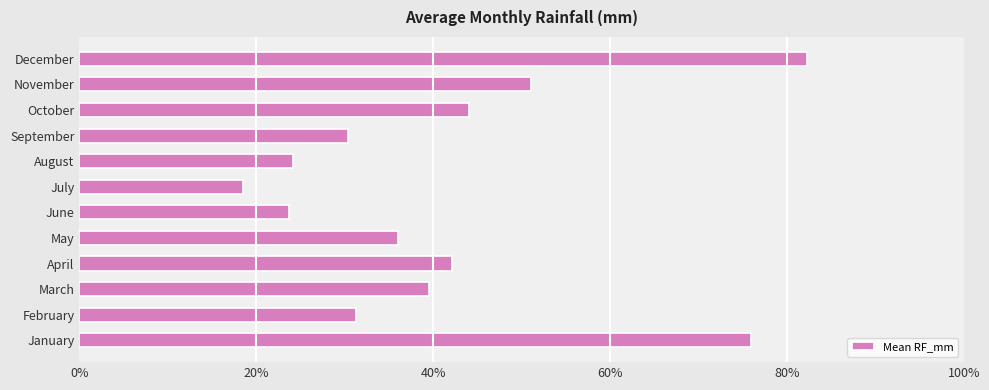

Are the bars grouped side by side (vs. stacked)?

No